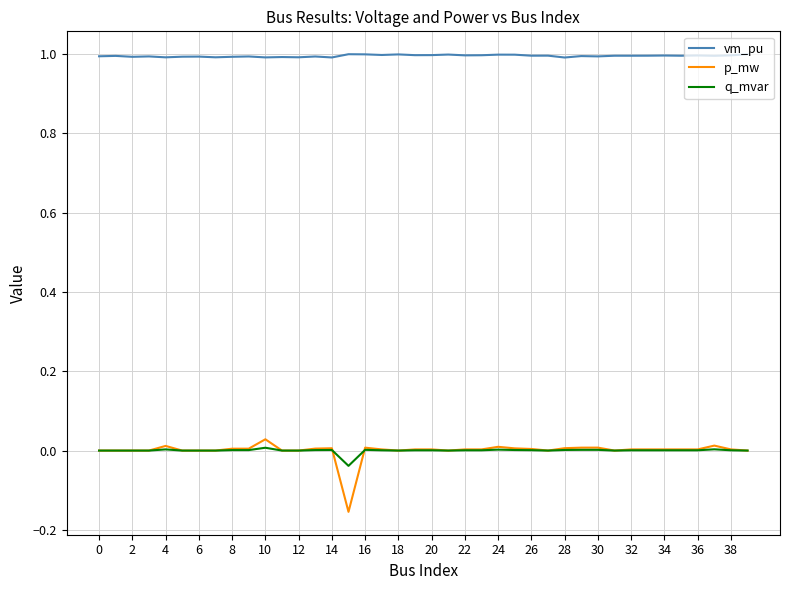

True or false: vm_pu and p_mw intersect in this chart.

False